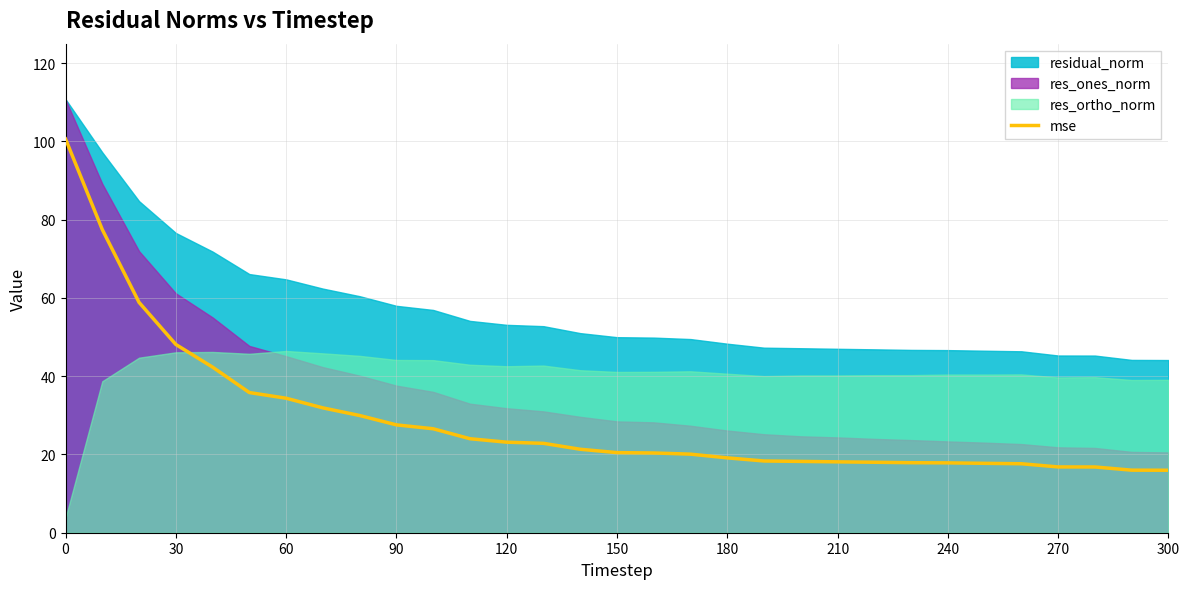

What is the lowest value of the mse series?

16.0